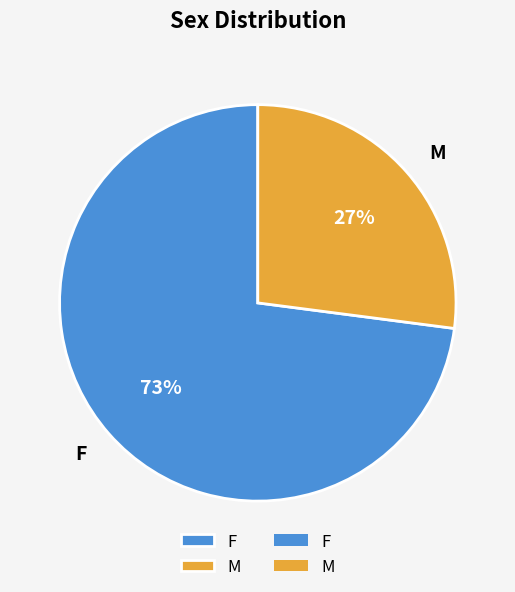

Rank the categories by value from highest to lowest.

F, M